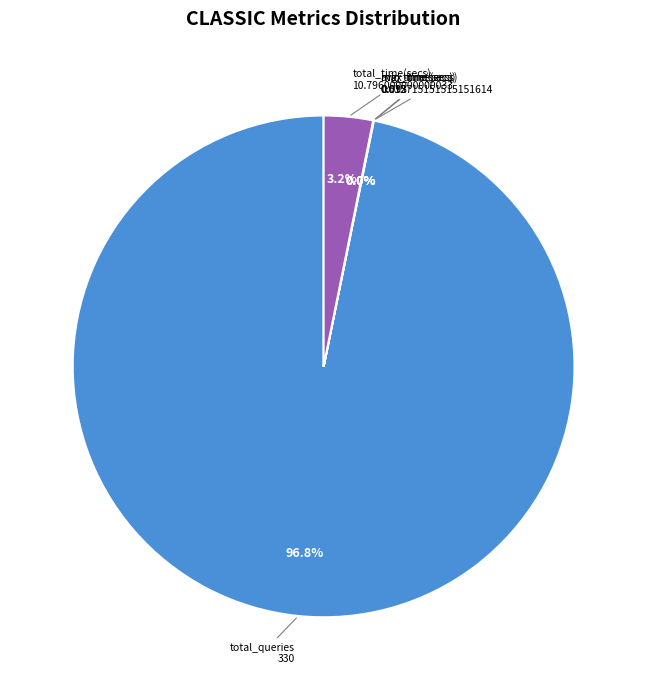

Does any single category account for the majority?

Yes